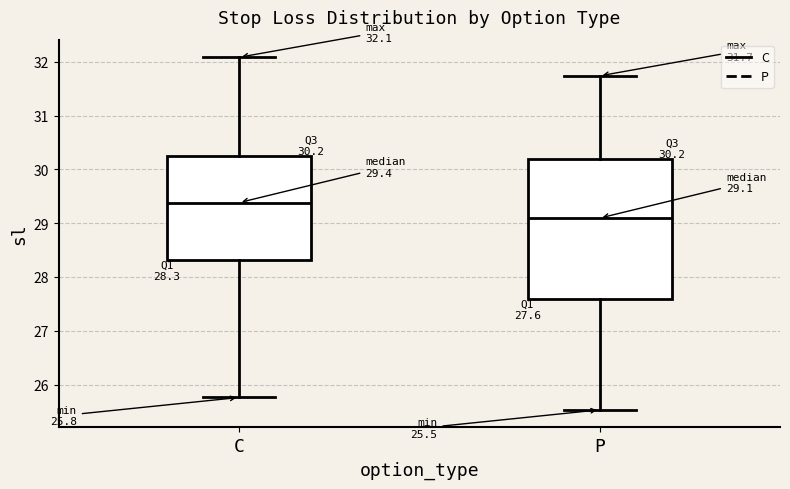

Which box's median line is the highest?

C